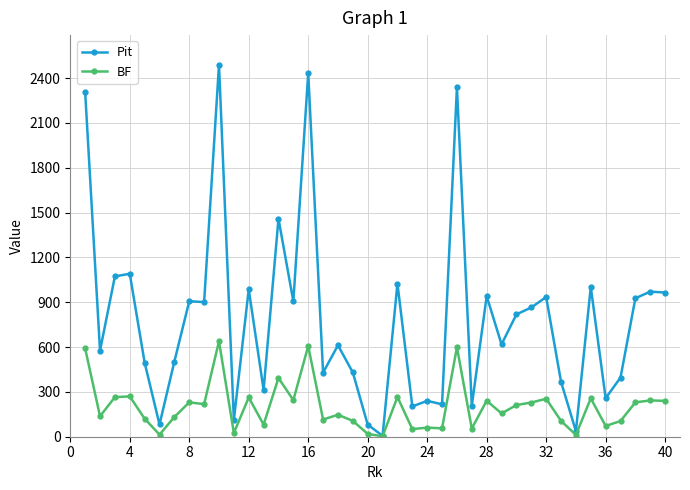

What is the maximum value for BF?

639